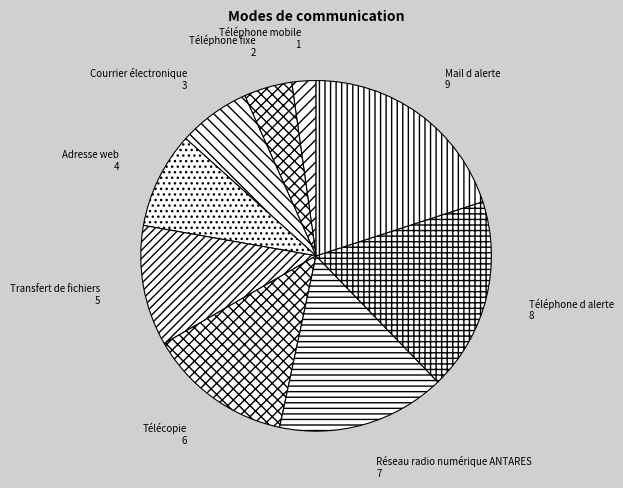

Count the number of slices in the pie.

9